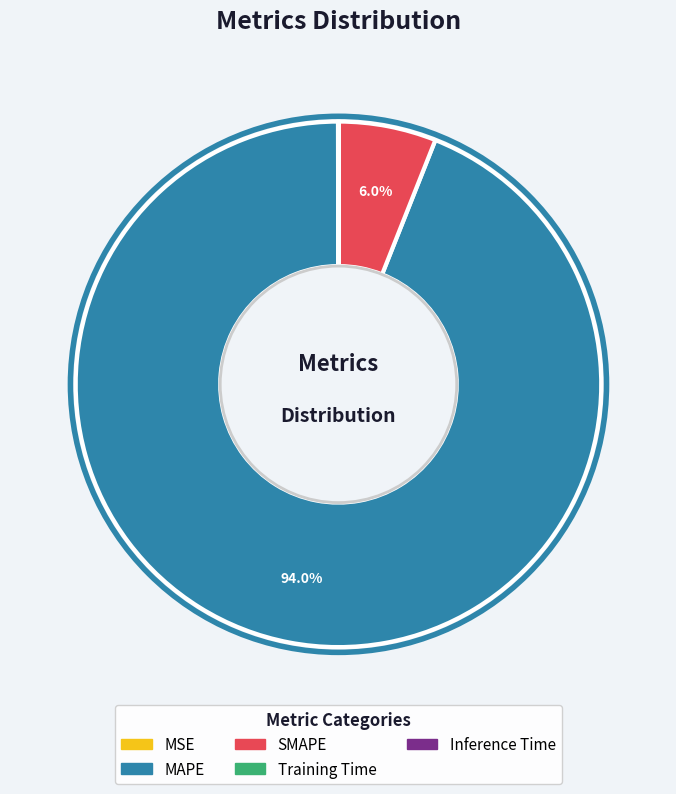

What is the largest slice in the pie chart?

MAPE